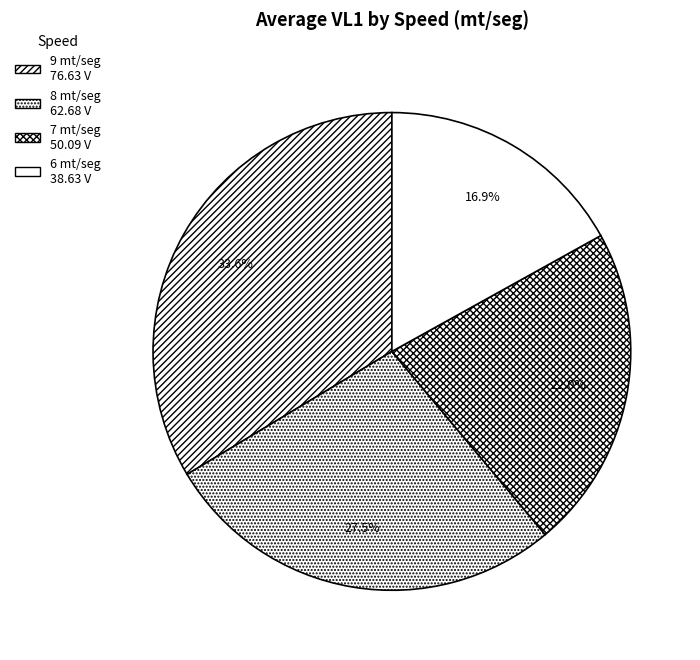

Is there a majority slice in this chart?

No